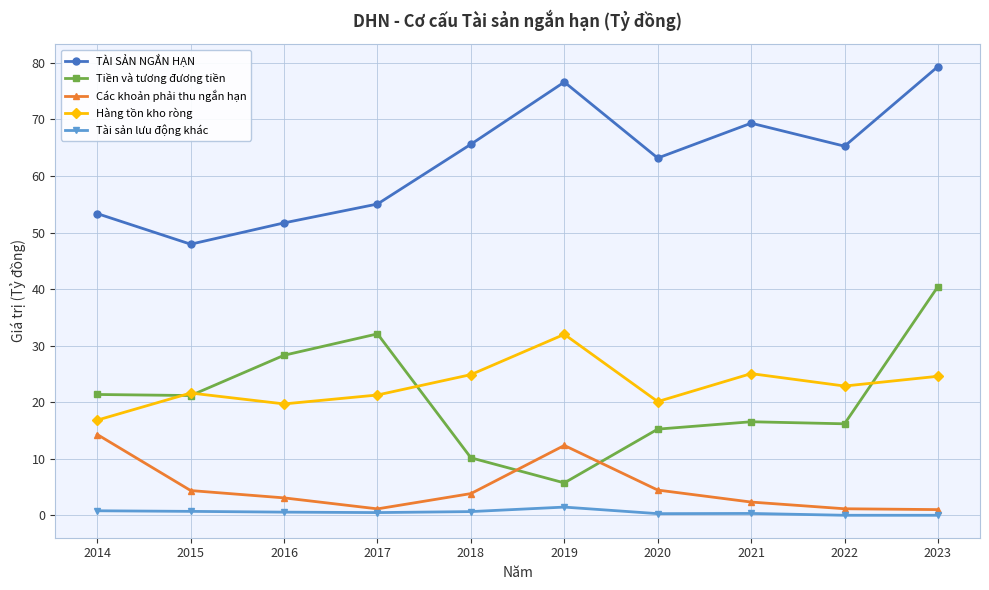

At how many categories does at least one series exceed 27?

10